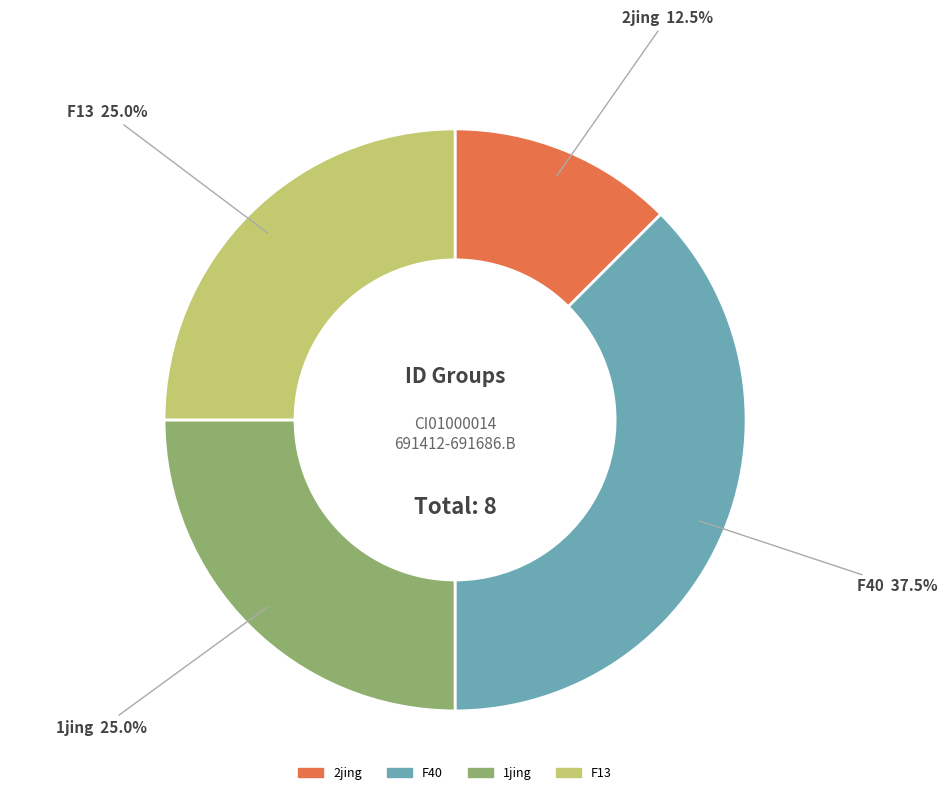

Is there any slice that represents more than half of the pie?

No